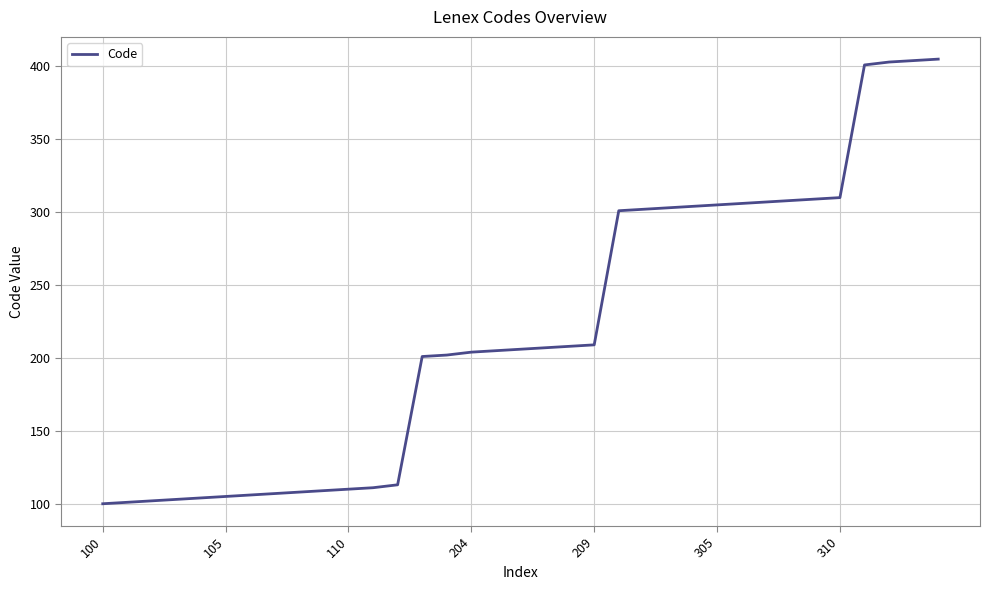

What is the difference between the maximum and minimum values?

305